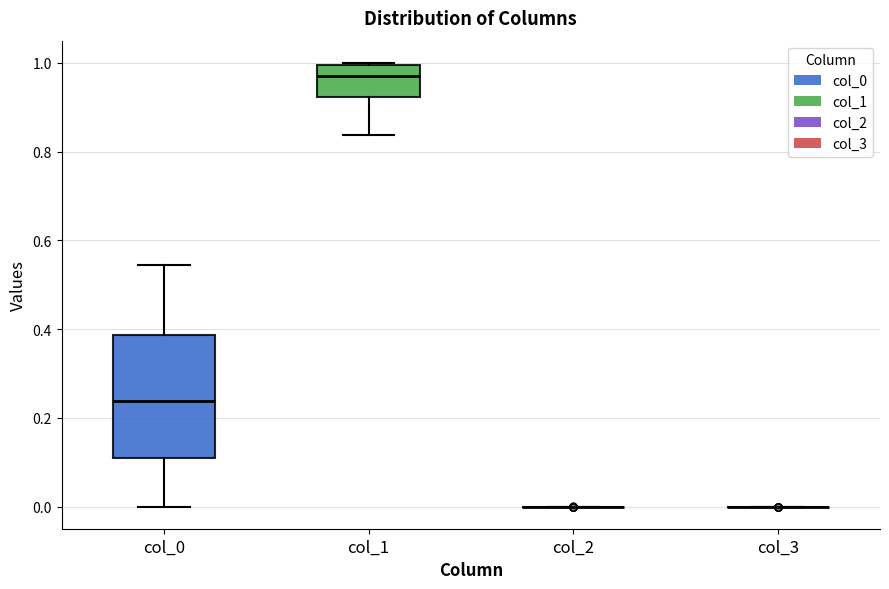

Reading left to right, transcribe this box plot: for each box, give where its median line is, the range the box spans, and where its two whiskers end, as read against the y-axis. The values are not printed on the chart, so give them approximately, as read against the axis.

col_0: median 0.24, box 0.10 to 0.38, whiskers 0.00 to 0.54
col_1: median 0.98, box 0.92 to 1.00, whiskers 0.84 to 1.00
col_2: box collapsed to a line at 0.00, whiskers 0.00 to 0.00
col_3: box collapsed to a line at 0.00, whiskers 0.00 to 0.00